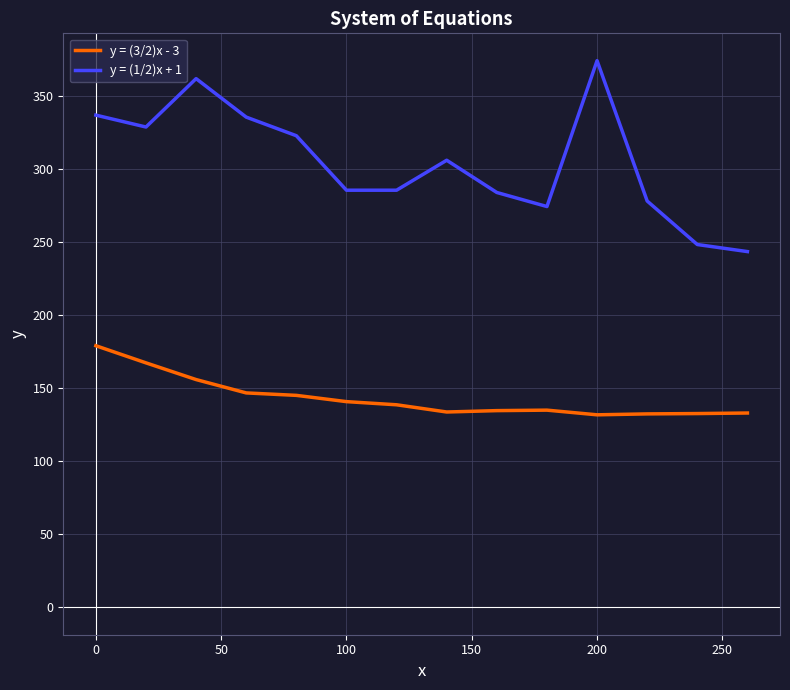

List the series in order of their overall mean, lowest first.

y = (3/2)x - 3, y = (1/2)x + 1